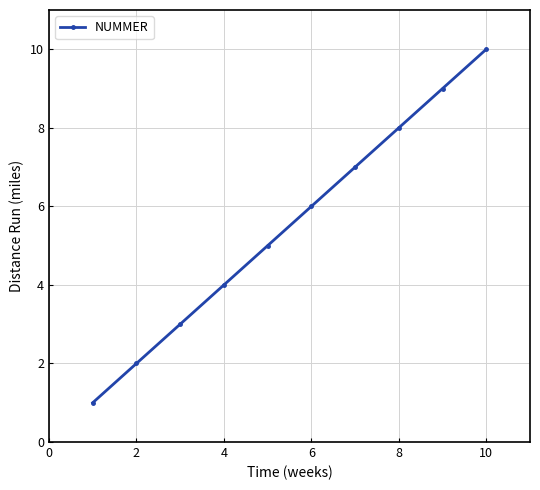

True or false: the data has more than 0 interior local peaks.

False